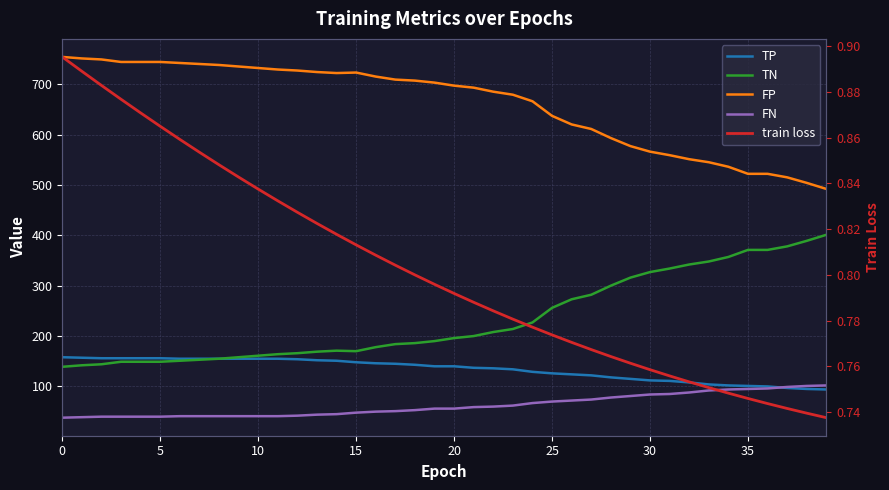

At which category does TN reach its first local valley?

15